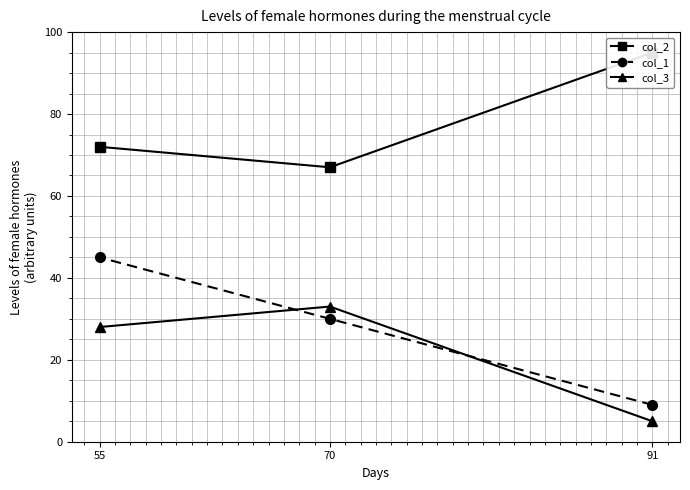

What is the value of the col_1 point at the 1st from the left?

9